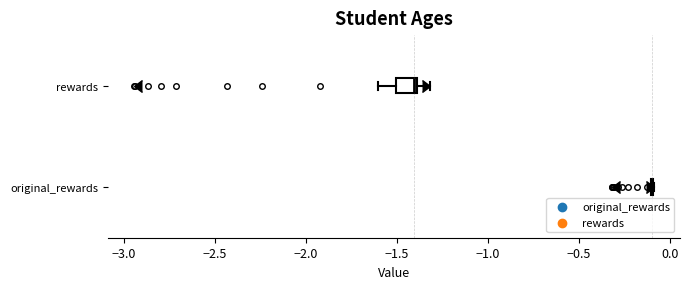

Comparing the boxes themselves (not the whiskers), which one is the widest?

rewards